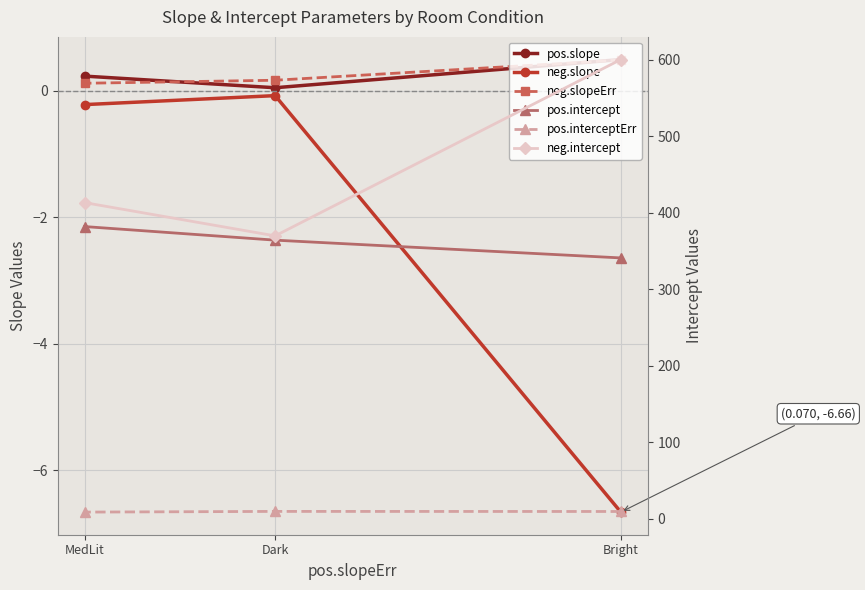

Which category has the lowest value across all series?

Bright